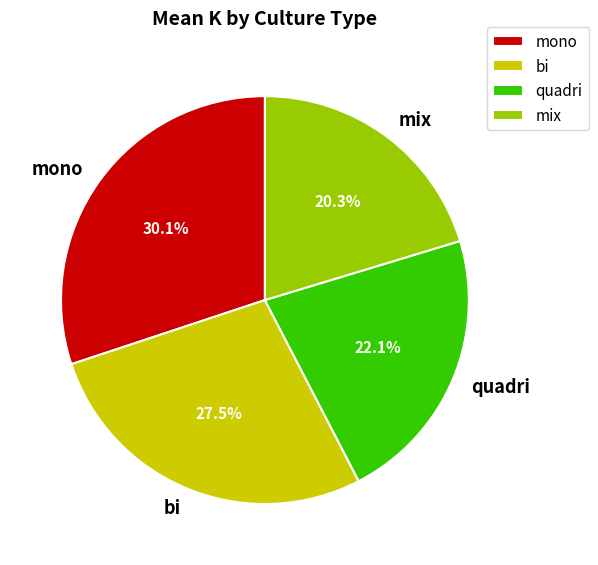

What percentage is the mono slice, to the nearest percent?

30%